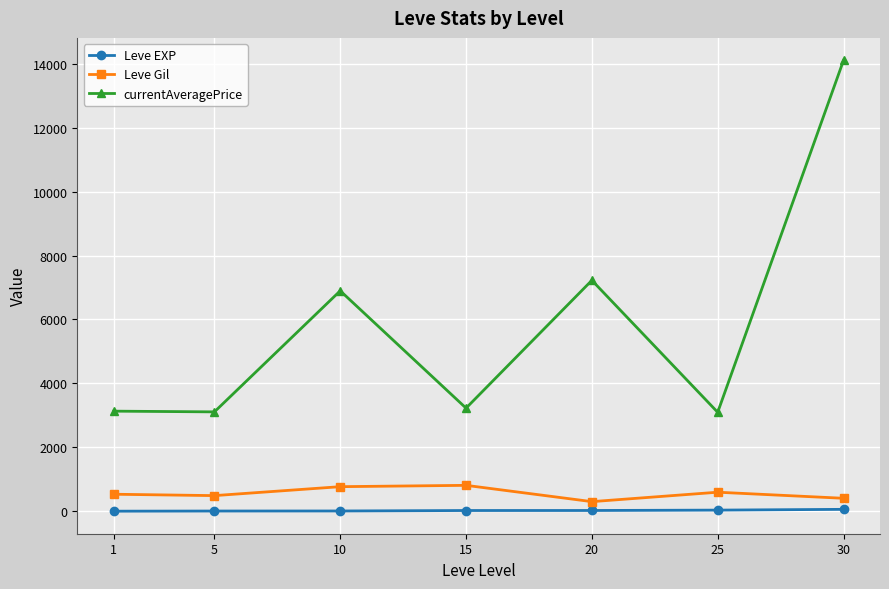

Which series has the largest total across all categories?

currentAveragePrice